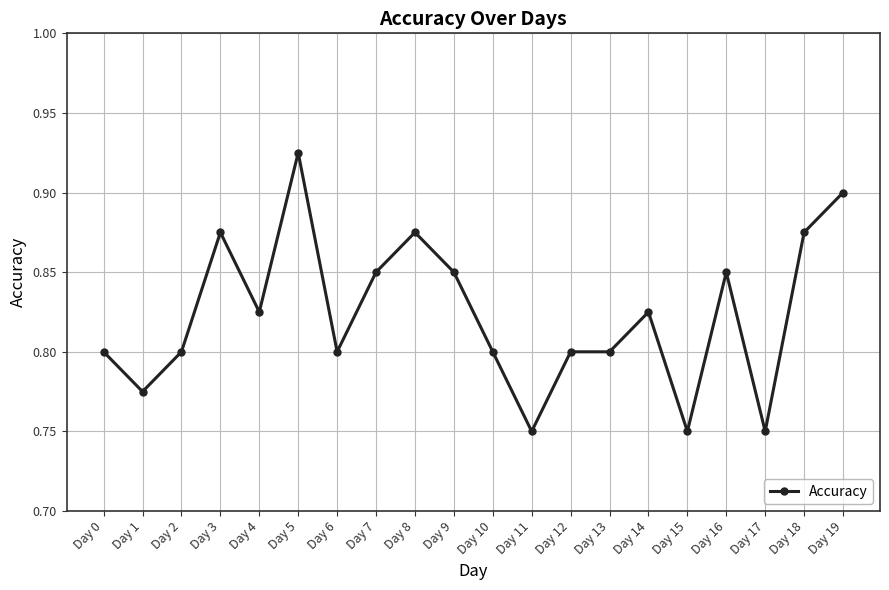

True or false: the data shows 0.8 at Day 10.

True